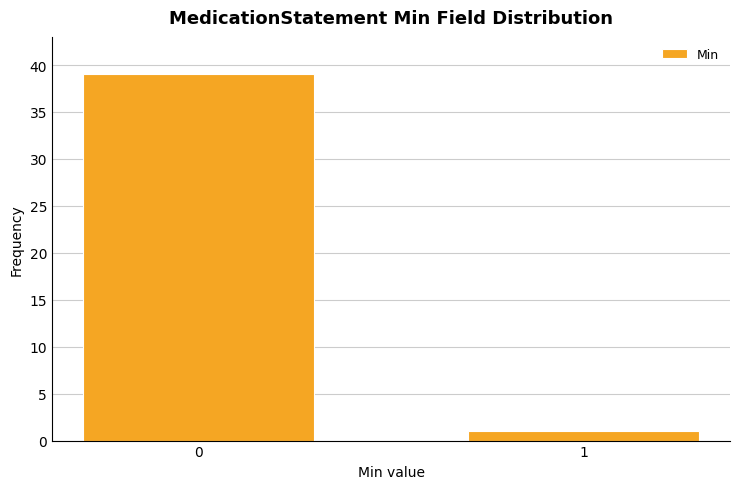

Reading right to left, list all the values displayed in this chart.

1	39